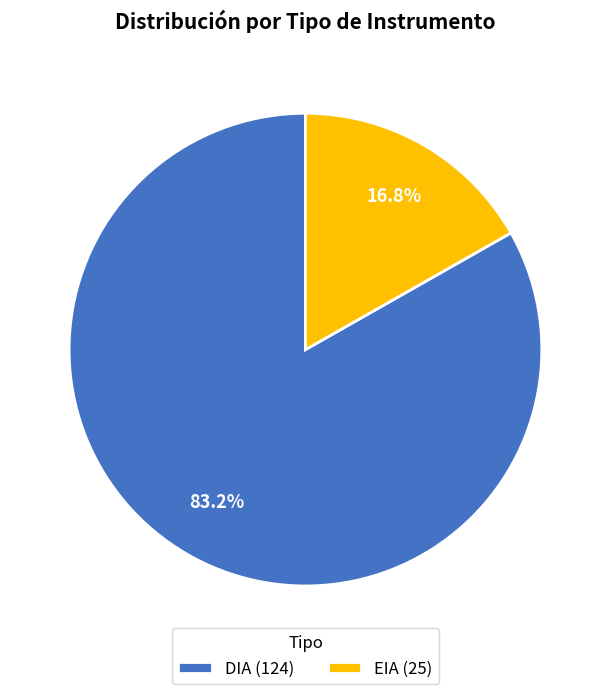

How many segments does this pie chart have?

2